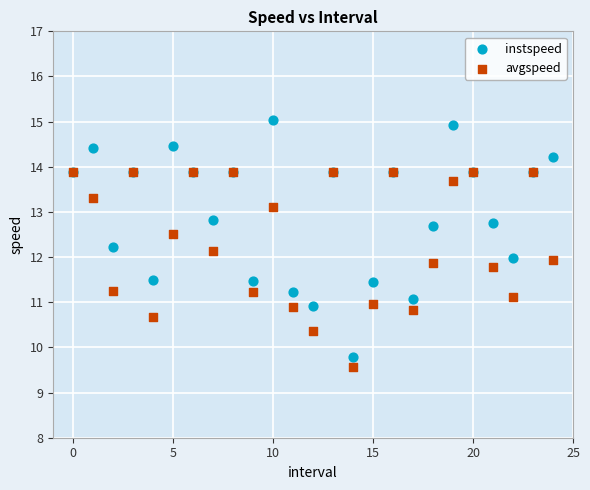

Which series contains the highest Y value?

instspeed